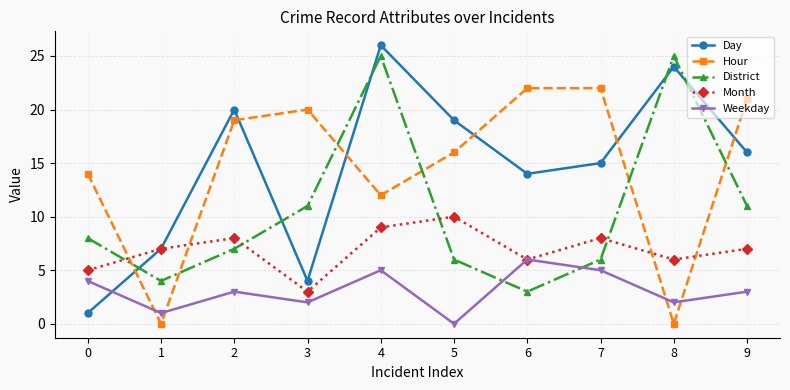

Where is Day nearest to the value 13?

6